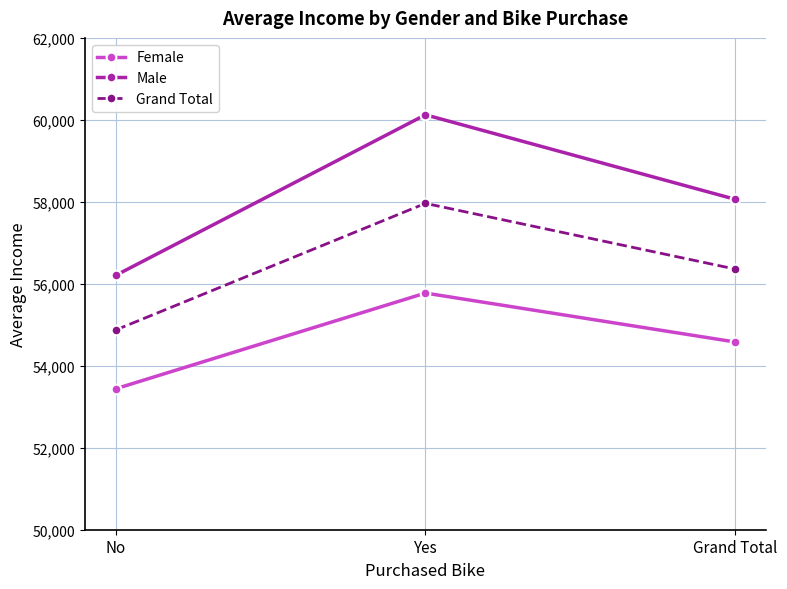

What is the average value of the Female series?

54598.3